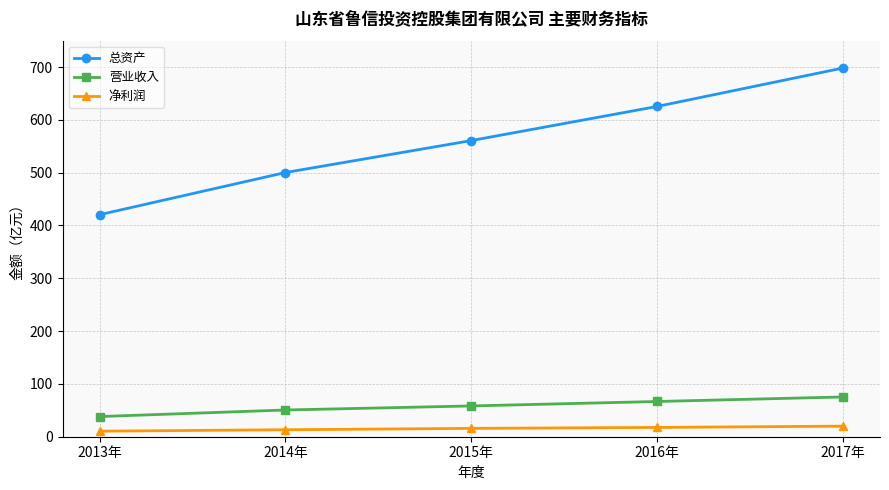

What is the average value of the 总资产 series?

561.0